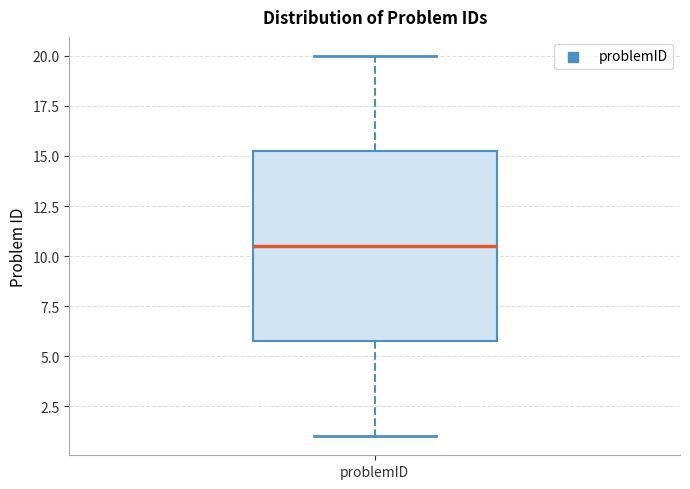

Transcribe this box plot: give where the median line is, the range the box spans, and where the two whiskers end, as read against the y-axis. The values are not printed on the chart, so give them approximately, as read against the axis.

median 10.5, box 6.0 to 15.5, whiskers 1.0 to 20.0